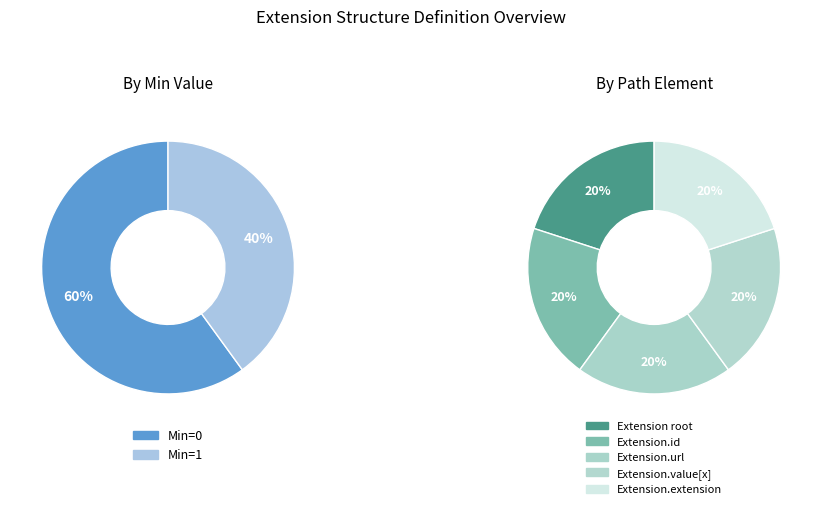

Is Extension the majority of the pie?

No